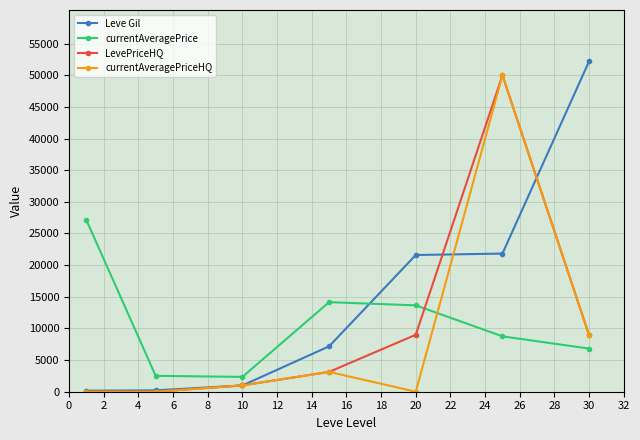

True or false: Leve Gil and LevePriceHQ cross at least once.

True